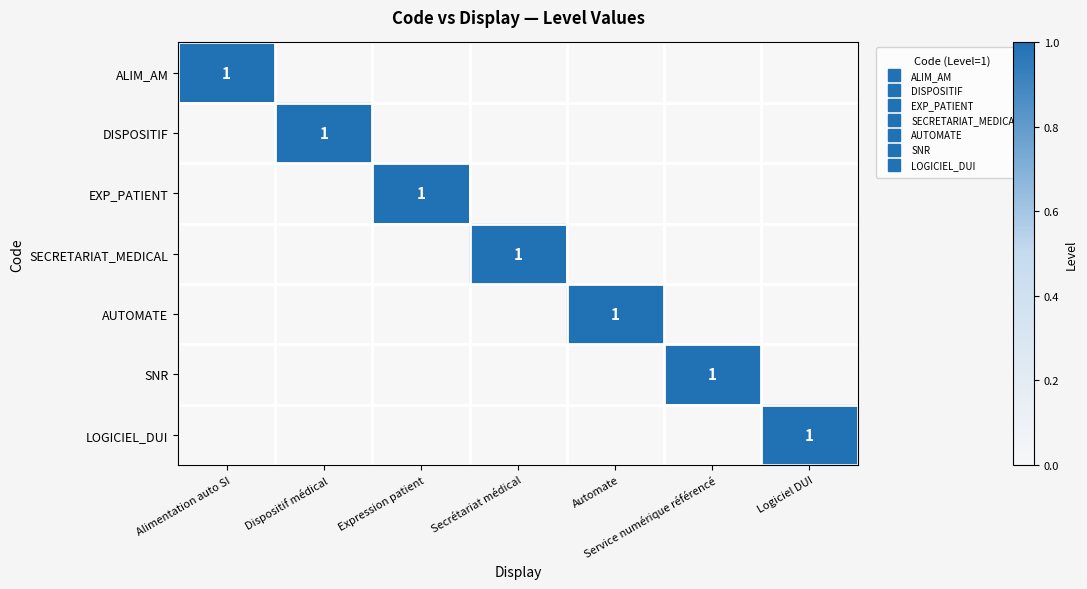

How many data points in EXP_PATIENT are above 0?

1